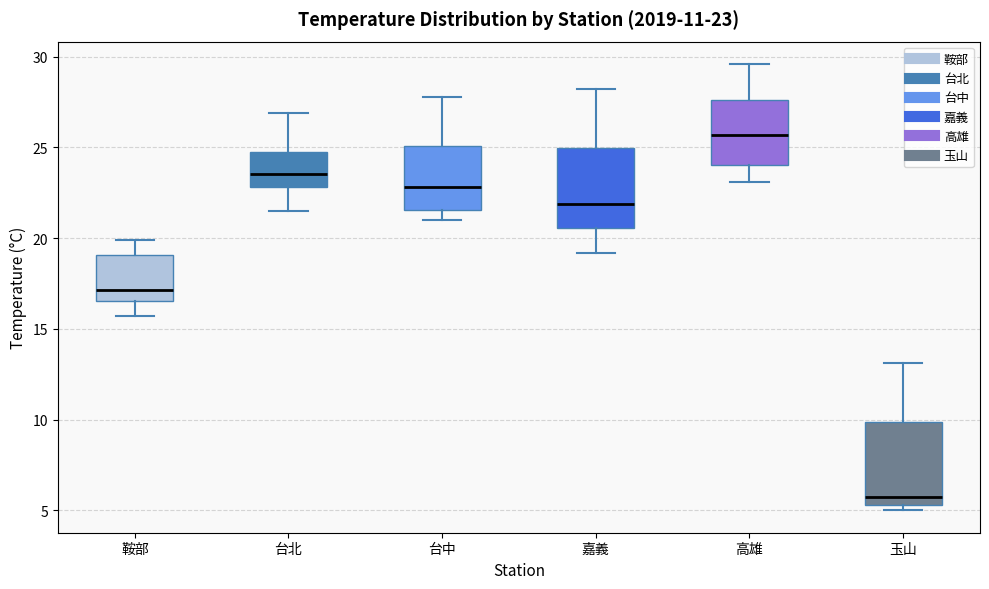

Which box has the highest median line?

高雄